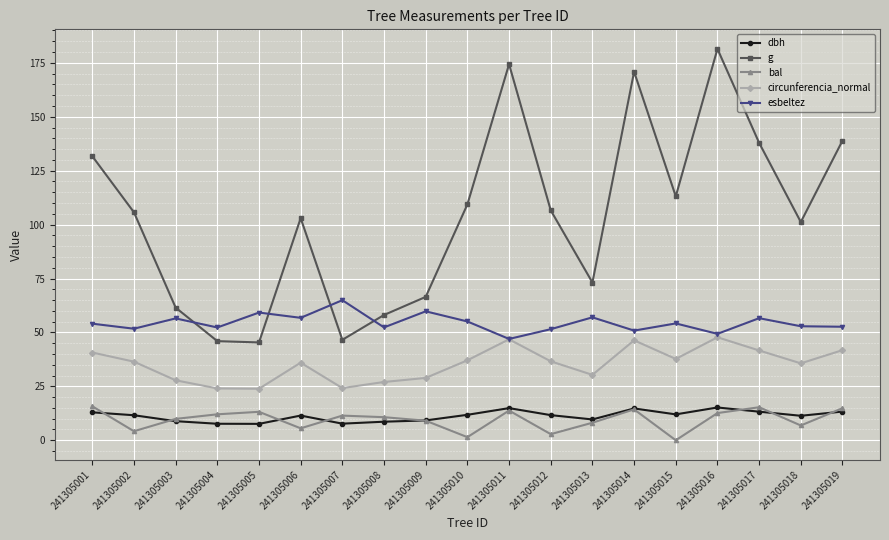

Which series has the widest spread of values?

g